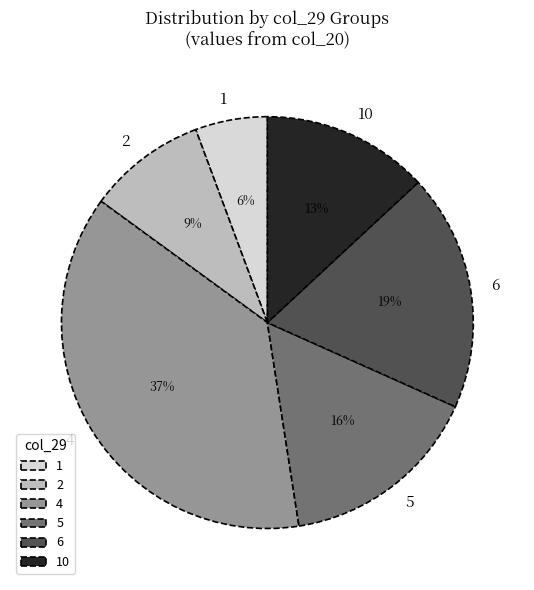

What percentage is the 5 slice, to the nearest percent?

16%